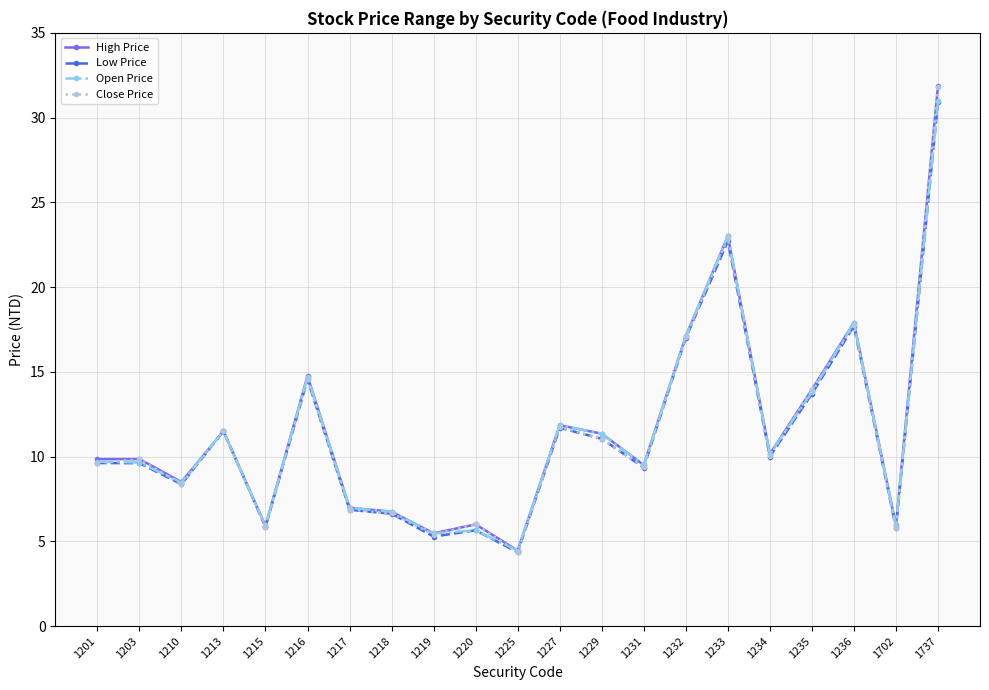

The value of High Price at 1236 is 5.1. True or false?

False